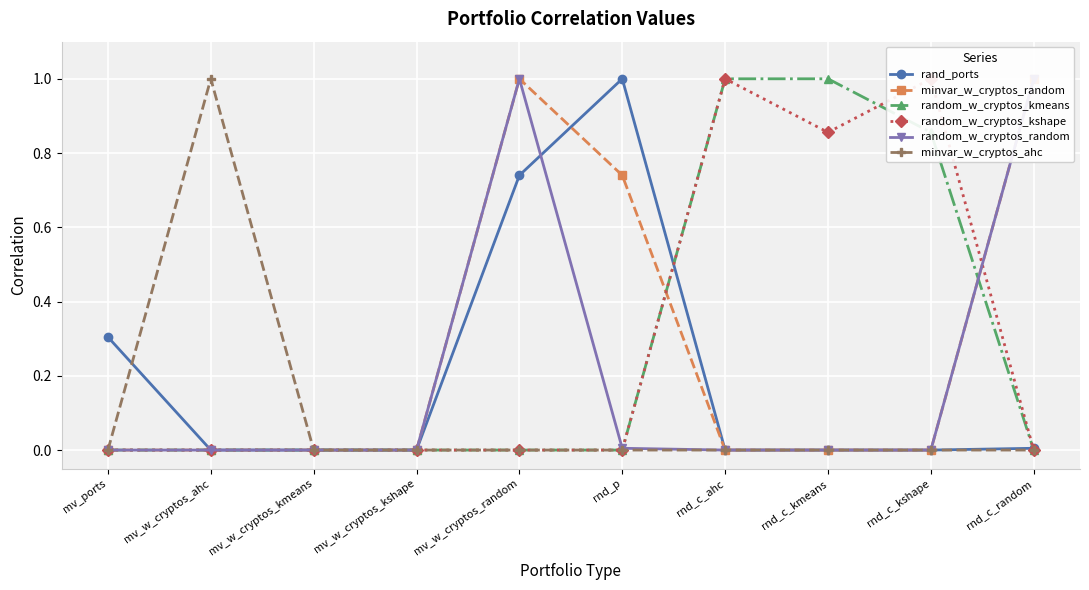

Which series has the largest range (max minus min)?

rand_ports